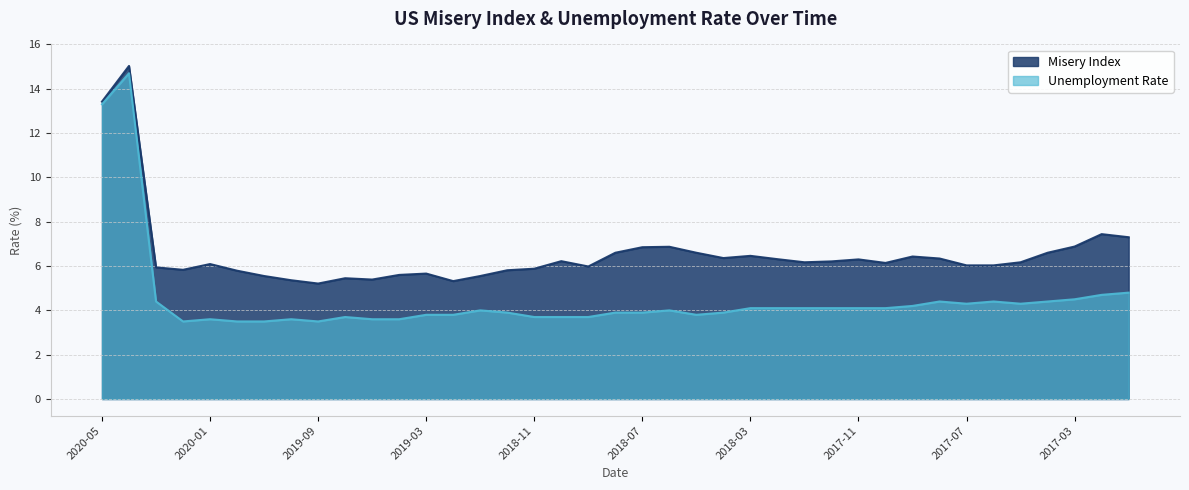

What is the label of the 4th point from the left?

2020-02